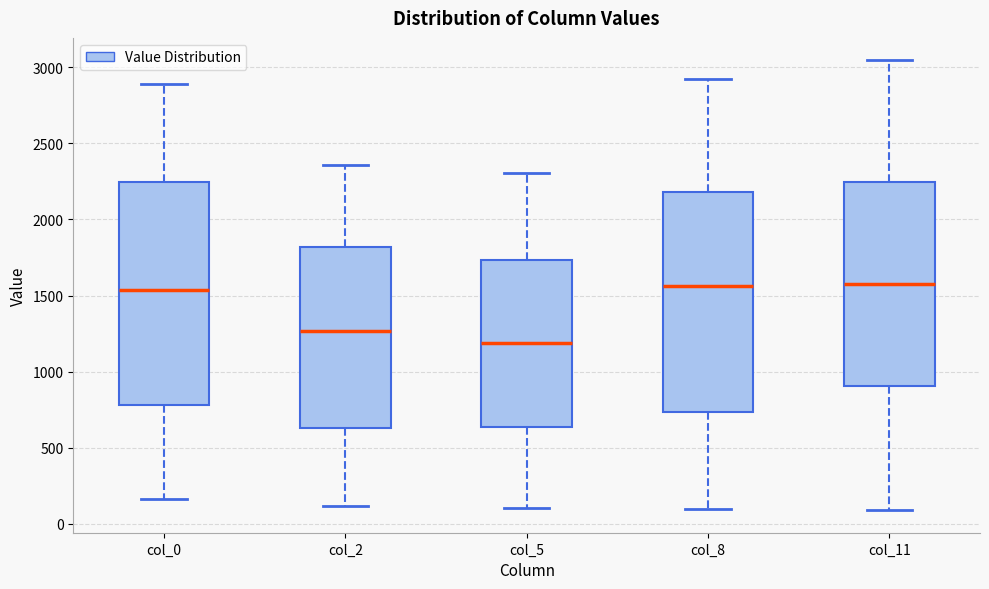

Reading left to right, read every box against the y-axis: the position of its median line, the range the box covers, and the ends of its whiskers. The values are not printed on the chart, so give them approximately, as read against the axis.

col_0: median 1550, box 800 to 2250, whiskers 150 to 2900
col_2: median 1250, box 650 to 1800, whiskers 100 to 2350
col_5: median 1200, box 650 to 1750, whiskers 100 to 2300
col_8: median 1550, box 750 to 2200, whiskers 100 to 2900
col_11: median 1600, box 900 to 2250, whiskers 100 to 3050